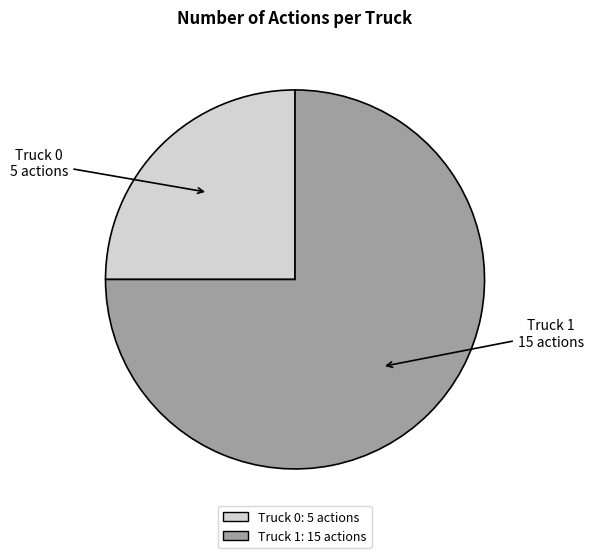

Count the number of slices in the pie.

2